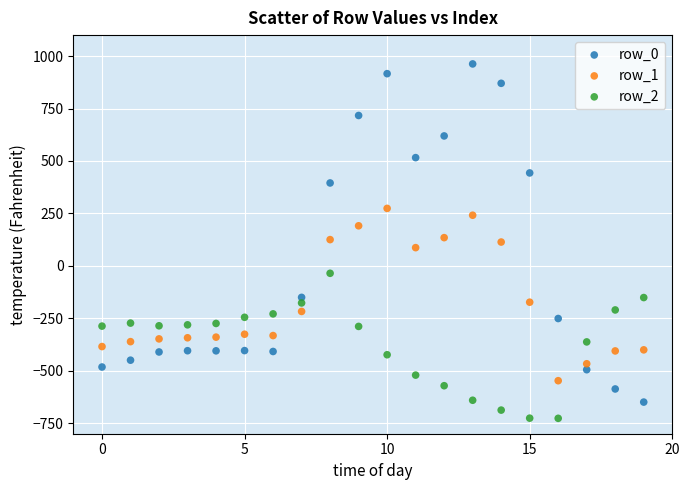

Across all data points, what is the range of Y values (max minus min)?

1689.3